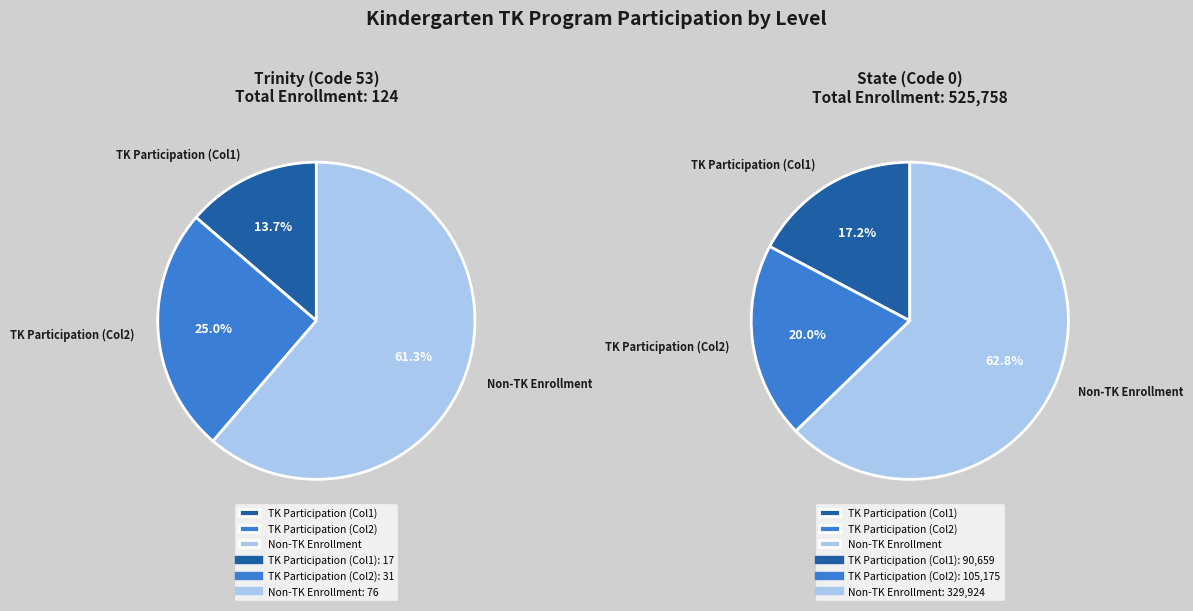

The Trinity slice represents 1% of the pie. True or false?

False